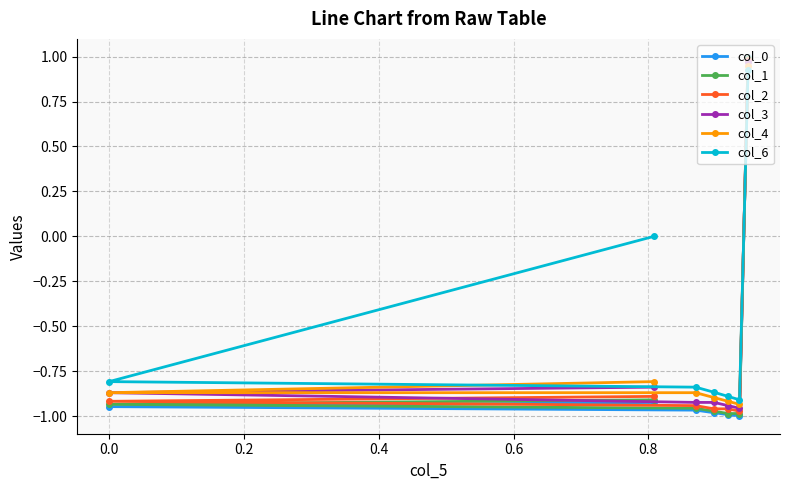

Which series has the widest spread of values?

col_0